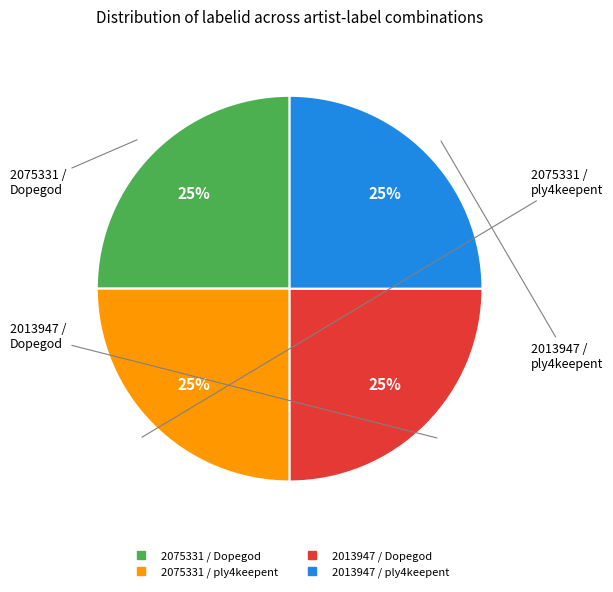

To the nearest percent, what is the average slice percentage?

25%